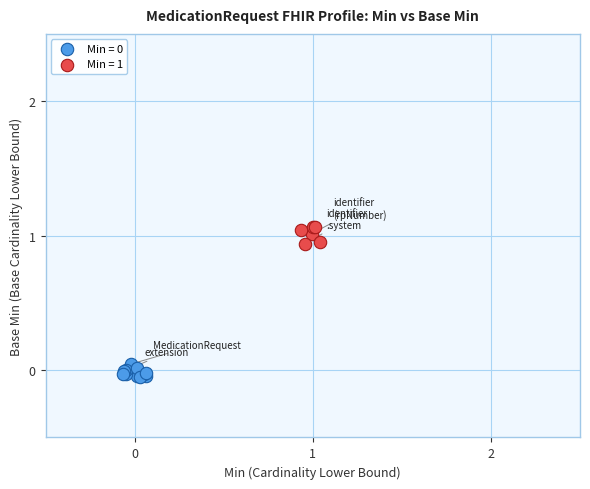

Which series reaches the maximum Y coordinate?

Min = 1